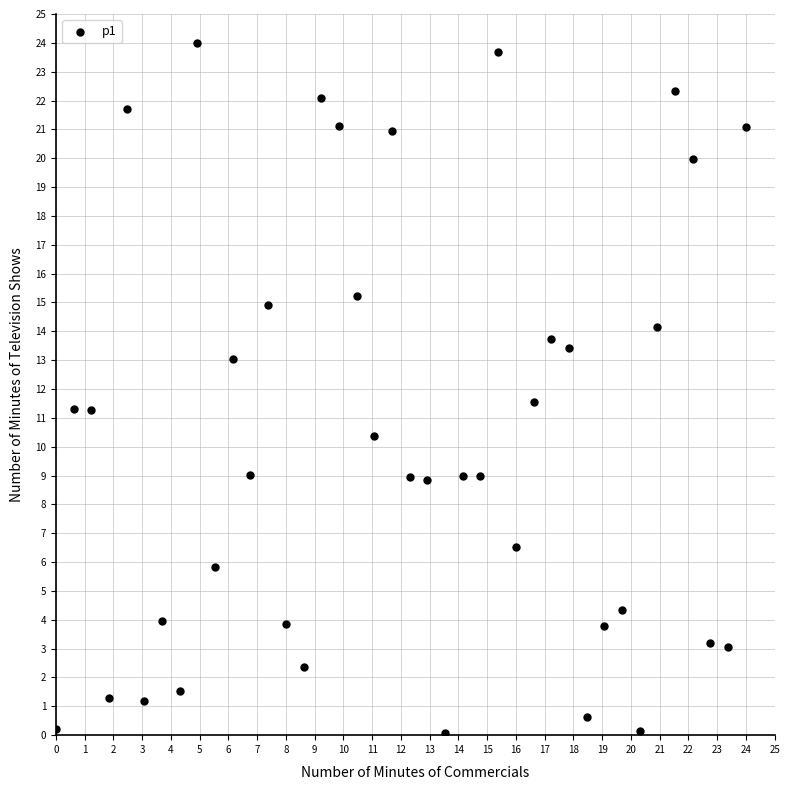

What is the range of X values (max minus min)?

24.0